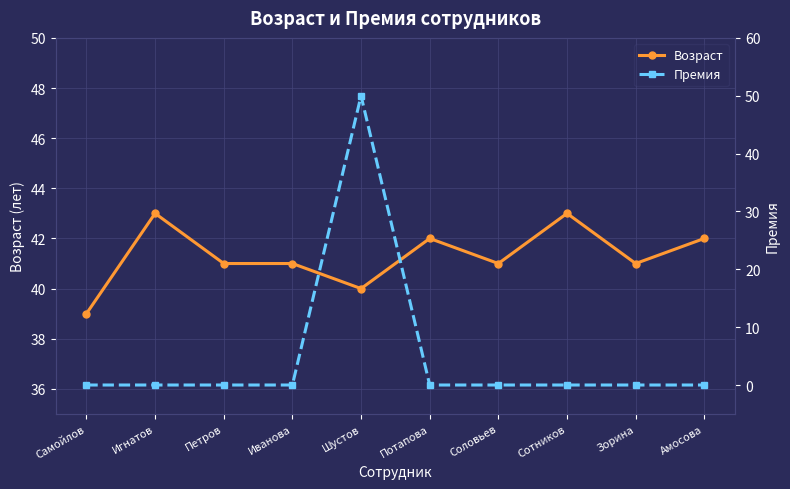

How many distinct data groups are displayed?

2